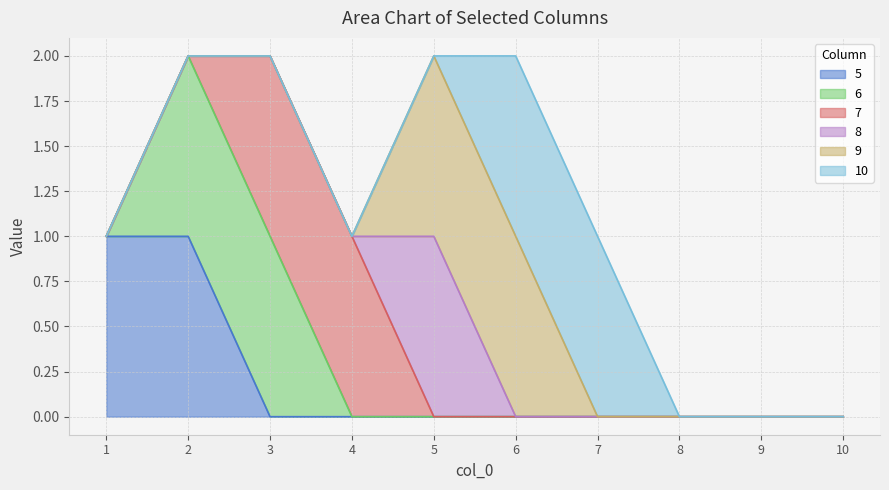

True or false: 10 has more than 2 points higher than both neighbors.

False